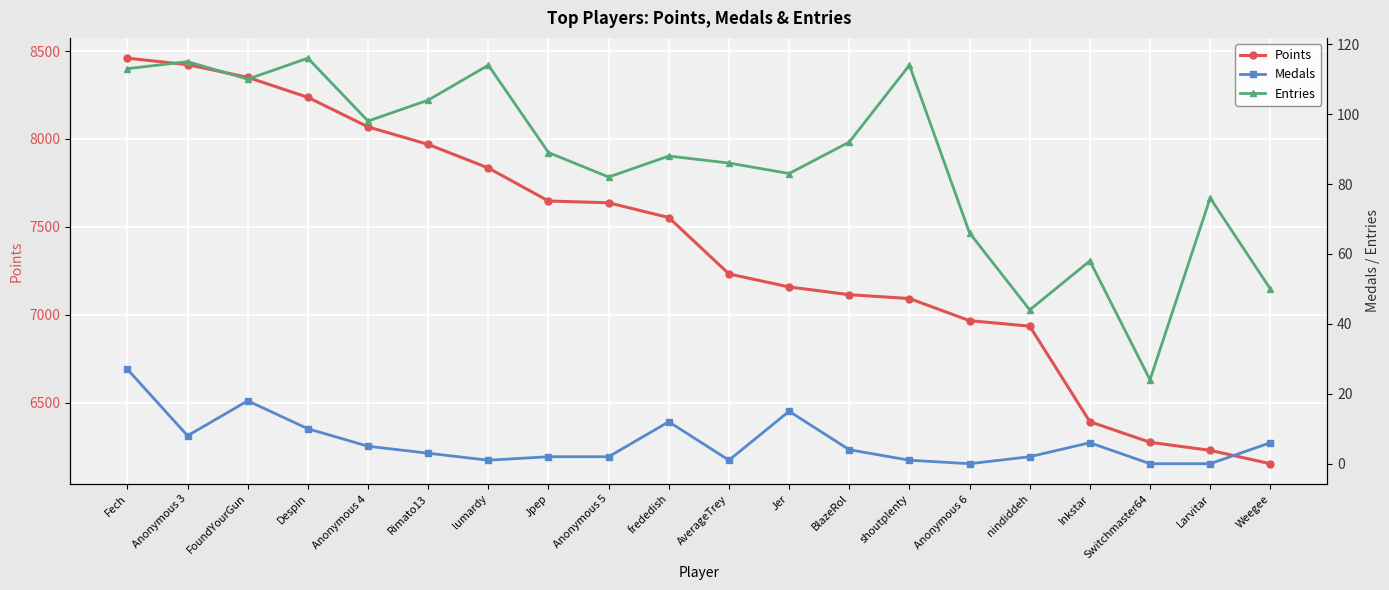

Rank the series by their maximum value, from lowest to highest.

Medals, Entries, Points